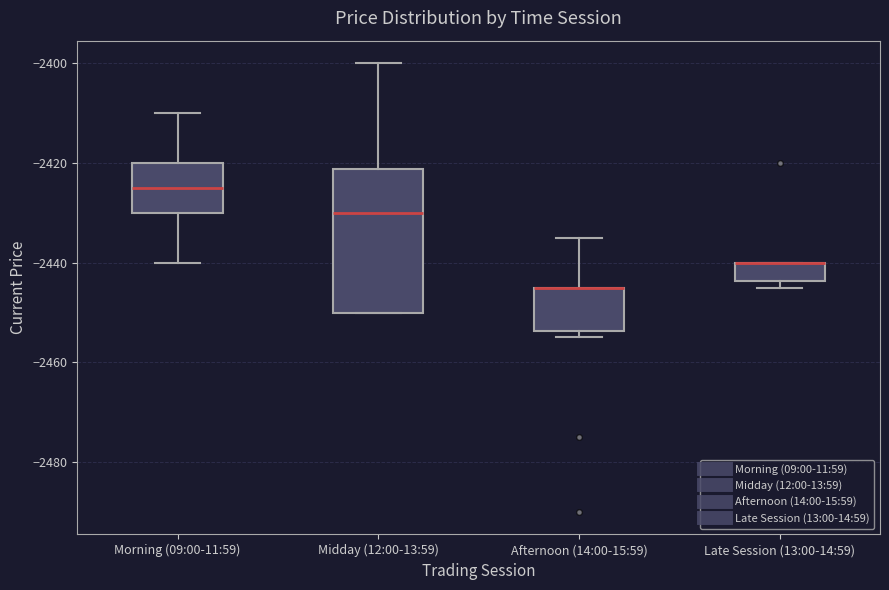

Reading left to right, read every box against the y-axis: the position of its median line, the range the box covers, and the ends of its whiskers. The values are not printed on the chart, so give them approximately, as read against the axis.

Morning (09:00-11:59): median -2424, box -2430 to -2420, whiskers -2440 to -2410
Midday (12:00-13:59): median -2430, box -2450 to -2422, whiskers -2450 to -2400
Afternoon (14:00-15:59): median -2444 (drawn on the box's upper edge), box -2454 to -2444, whiskers -2454 (just below the box's lower edge) to -2434
Late Session (13:00-14:59): median -2440 (drawn on the box's upper edge), box -2444 to -2440, whiskers -2444 (just below the box's lower edge) to -2440